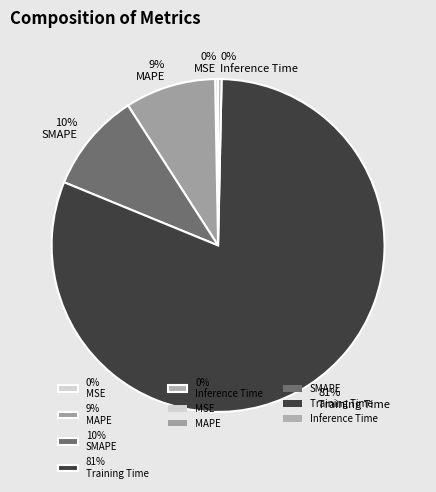

Which slice is the largest?

81% Training Time